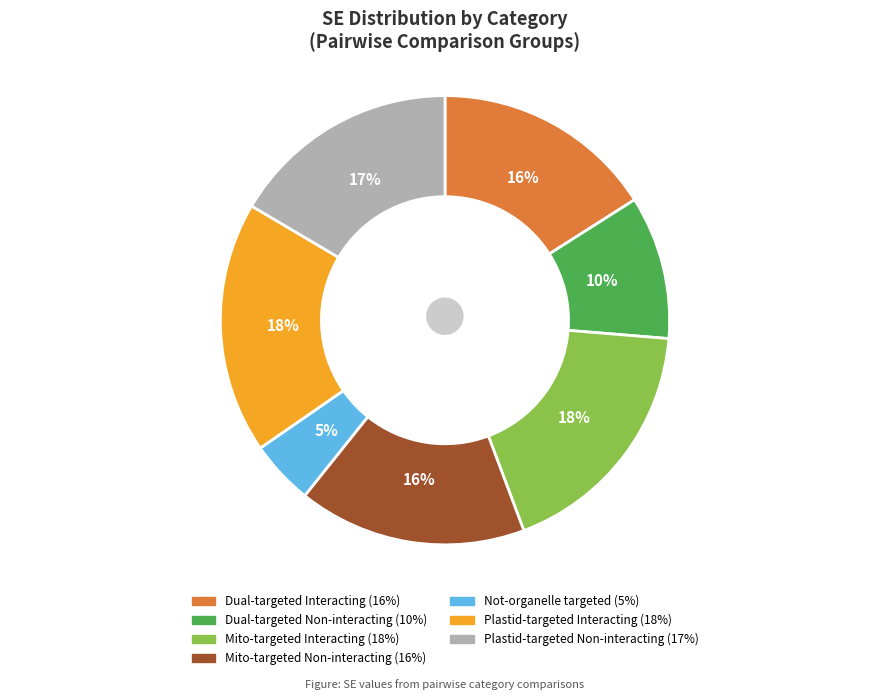

To the nearest percent, what is the average slice percentage?

14%